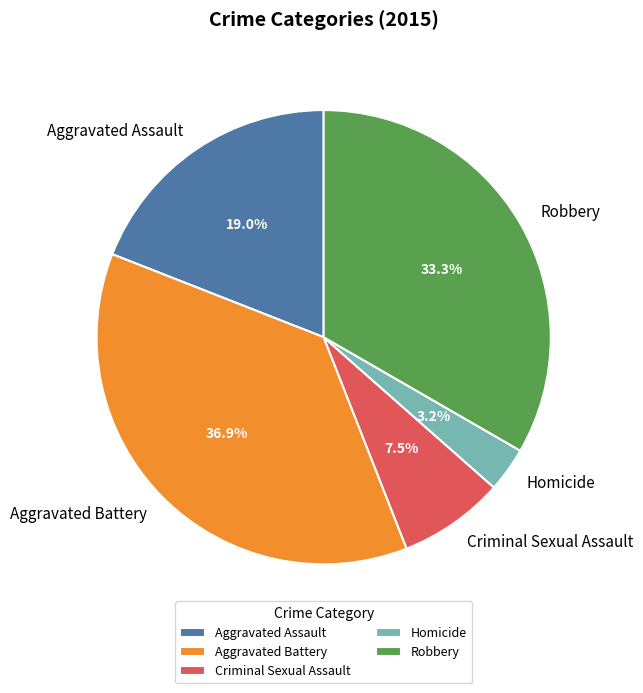

True or false: Aggravated Assault accounts for 13% of the total.

False